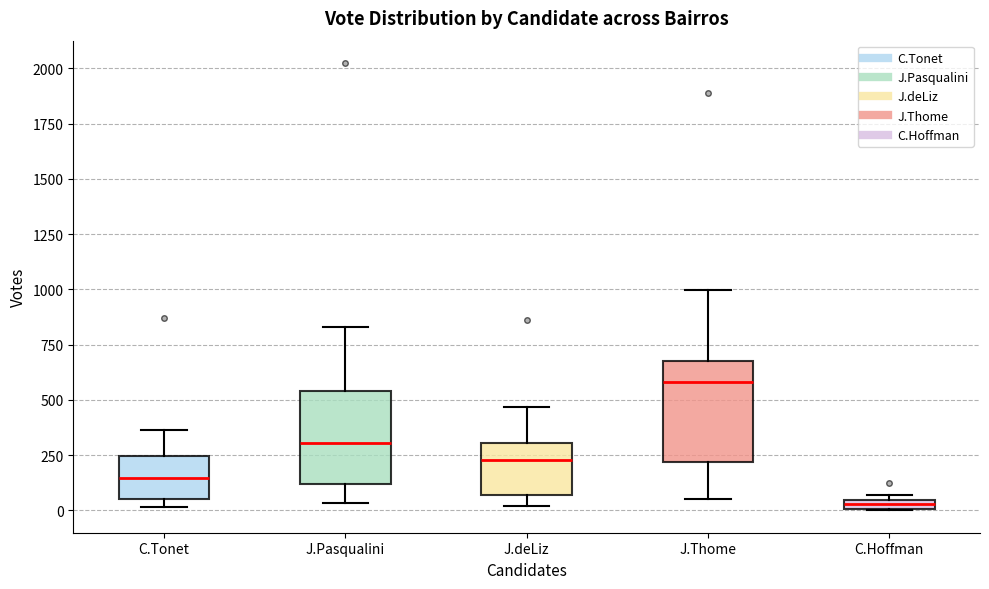

Which box's median line is the highest?

J.Thome